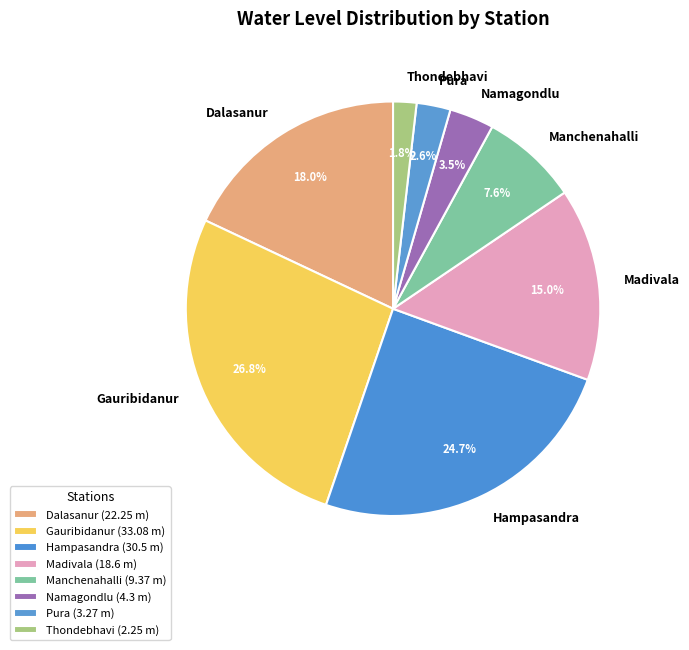

Does Thondebhavi represent more than half of the total?

No